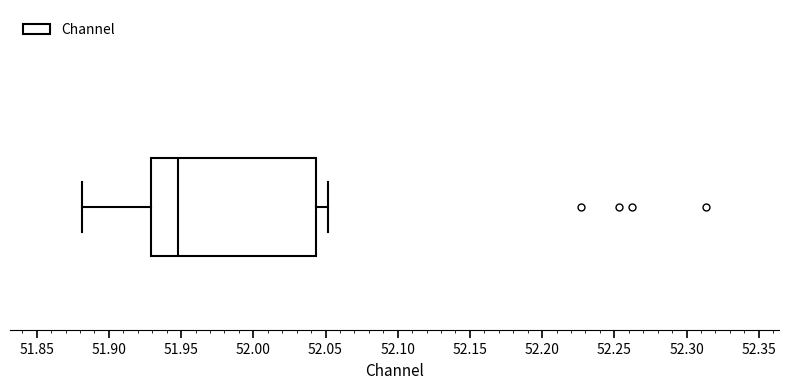

Read this box plot against the x-axis: the position of the median line, the range covered by the box, and the ends of both whiskers. The values are not printed on the chart, so give them approximately, as read against the axis.

median 51.950, box 51.930 to 52.045, whiskers 51.880 to 52.050